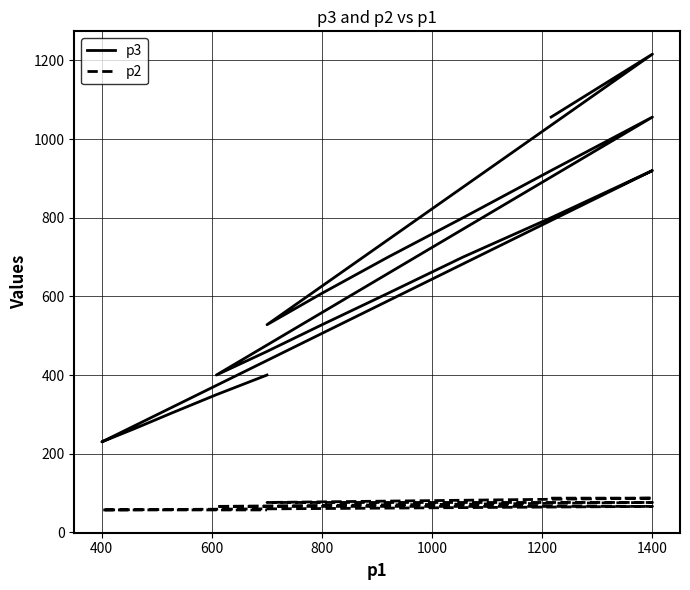

Is the value of p2 at 12 greater than the value of p3 at 800?

No